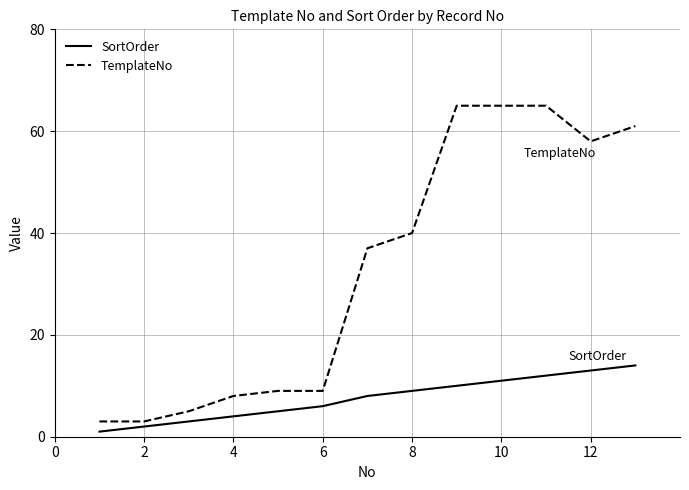

Which series has the widest spread of values?

TemplateNo